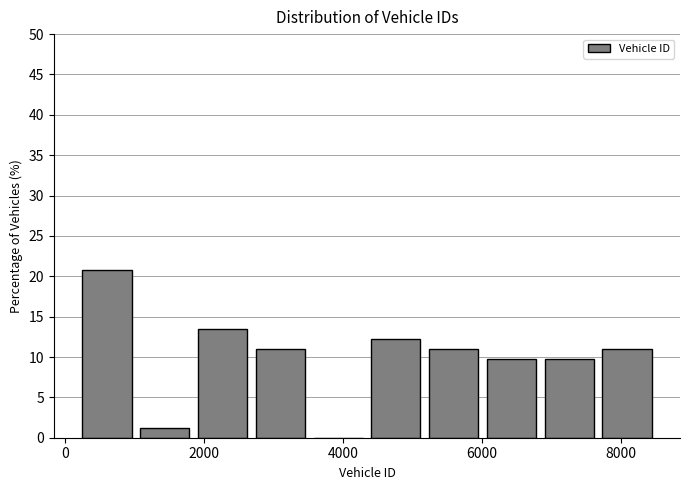

Reading left to right, transcribe this chart: for each bar, give the range it covers on the x-axis and its height. Neither the bar edges nor the heights are printed on the chart, so give them approximately, as read against the axes.

200 to 1000: 20.5
1000 to 1800: 1.0
1800 to 2600: 13.5
2600 to 3600: 11.0
3600 to 4400: 0
4400 to 5200: 12.0
5200 to 6000: 11.0
6000 to 6800: 10.0
6800 to 7600: 10.0
7600 to 8600: 11.0